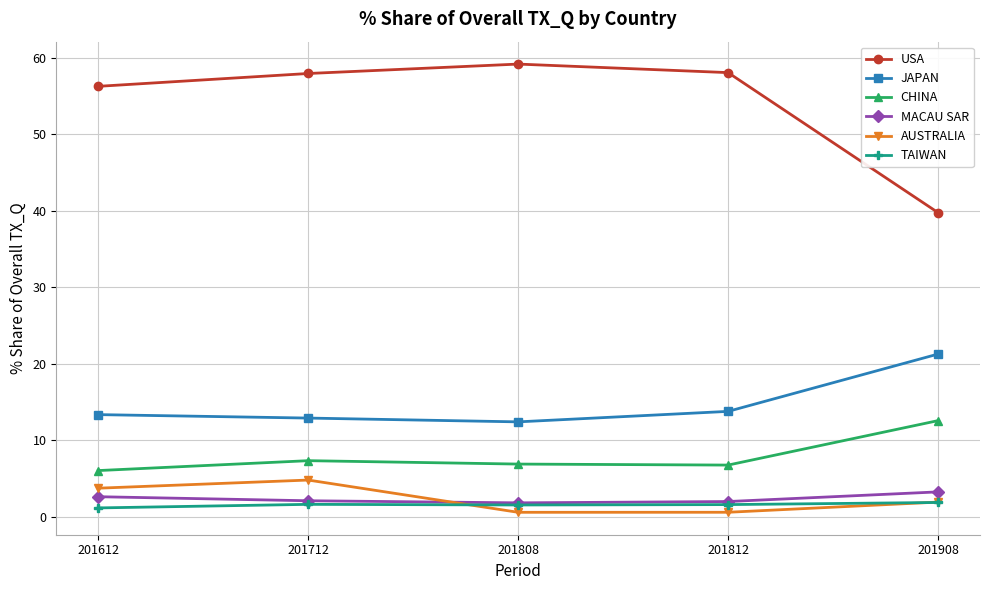

What is the maximum value for MACAU SAR?

3.2